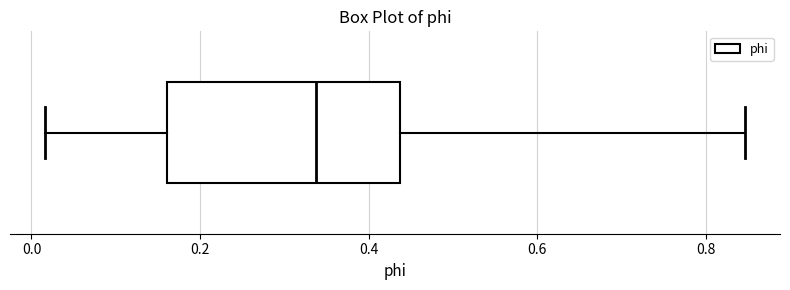

Where does the median line of the box sit on the x-axis? The values are not printed on the chart, so give them approximately, as read against the axis.

0.34